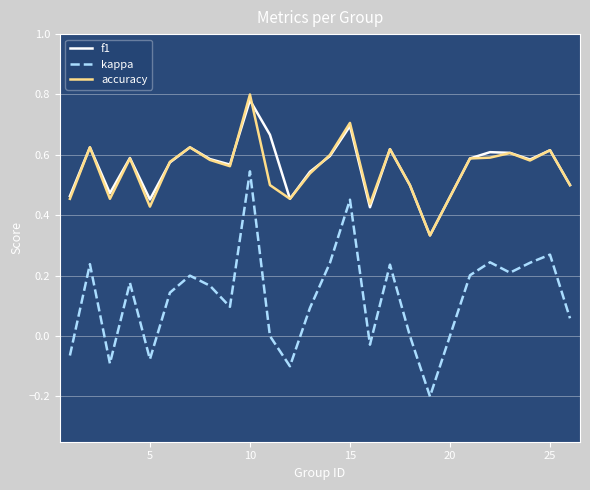

Which series has the widest spread of values?

kappa